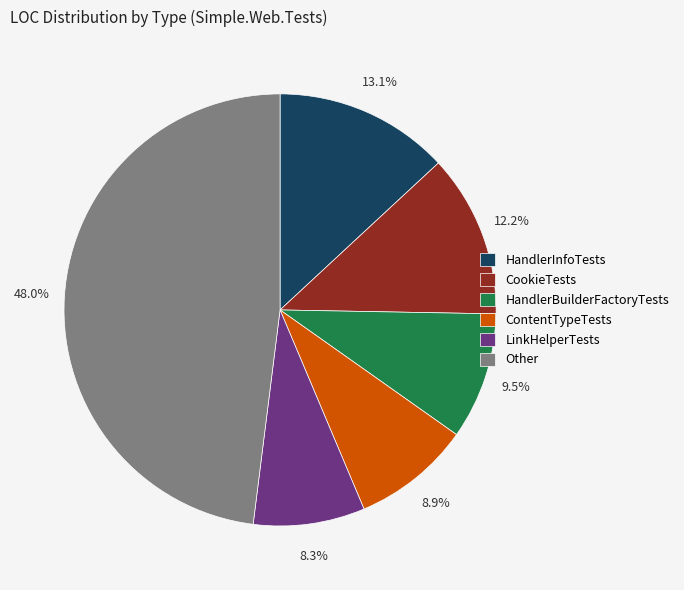

Is there any slice that represents more than half of the pie?

No